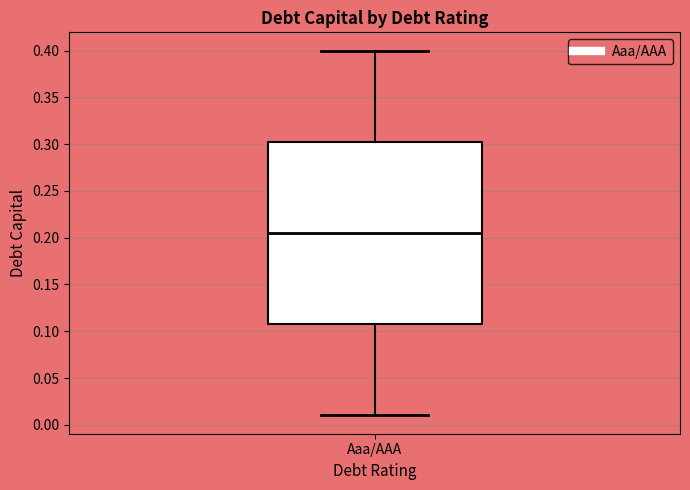

Transcribe this box plot: give where the median line is, the range the box spans, and where the two whiskers end, as read against the y-axis. The values are not printed on the chart, so give them approximately, as read against the axis.

median 0.205, box 0.110 to 0.305, whiskers 0.010 to 0.400